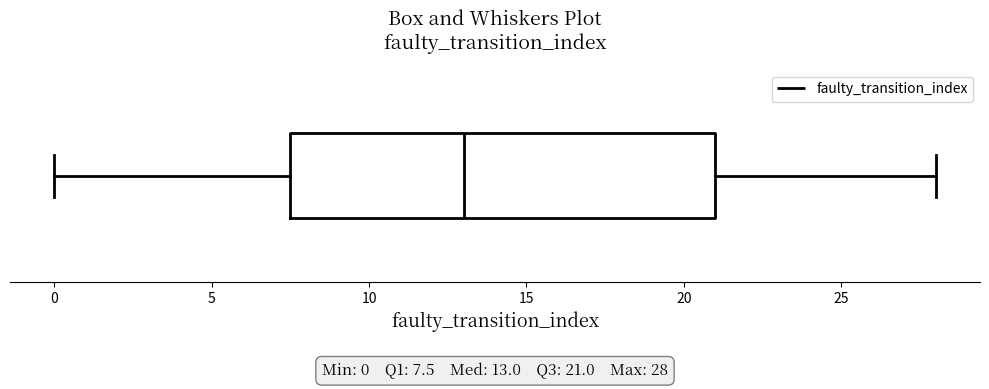

Read this box plot against the x-axis: the position of the median line, the range covered by the box, and the ends of both whiskers. The values are not printed on the chart, so give them approximately, as read against the axis.

median 13.0, box 7.5 to 21.0, whiskers 0.0 to 28.0